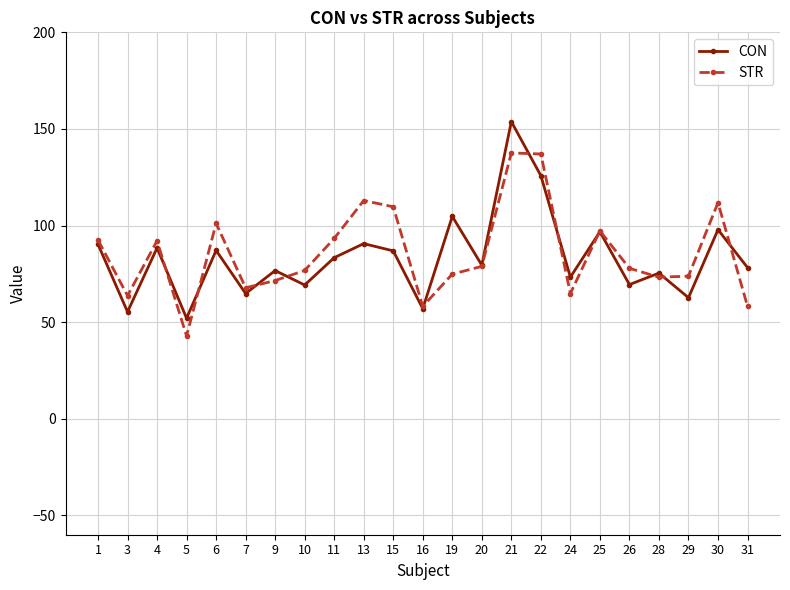

What is the total value across all series at 29?

136.5